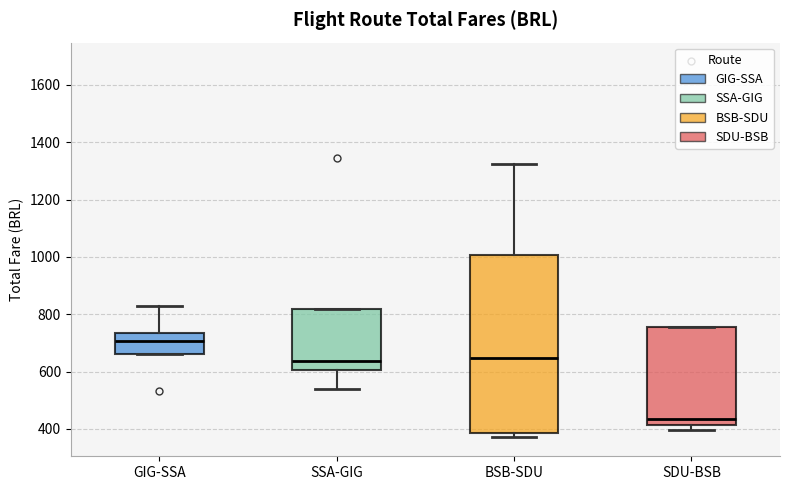

Which box is the tallest, from its lower edge to its upper edge?

BSB-SDU